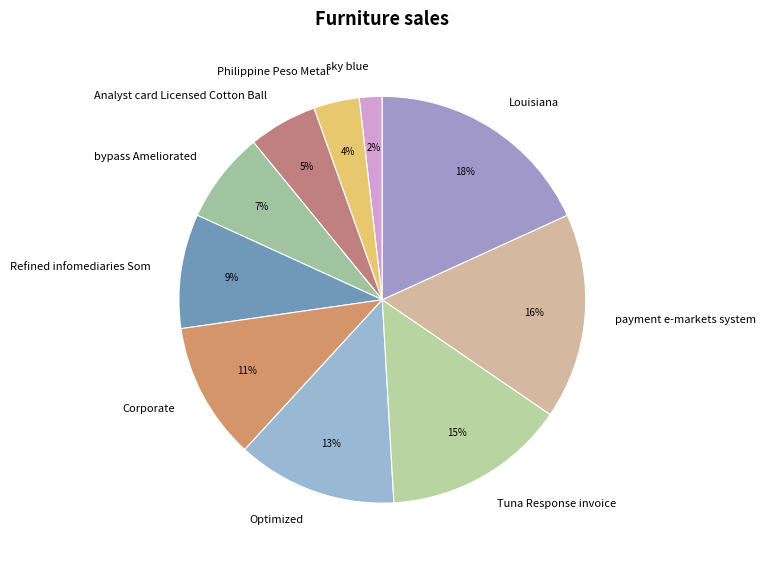

Rank the categories by value from highest to lowest.

Louisiana, payment e-markets system, Tuna Response invoice, Optimized, Corporate, Refined infomediaries Som, bypass Ameliorated, Analyst card Licensed Cotton Ball, Philippine Peso Metal, sky blue